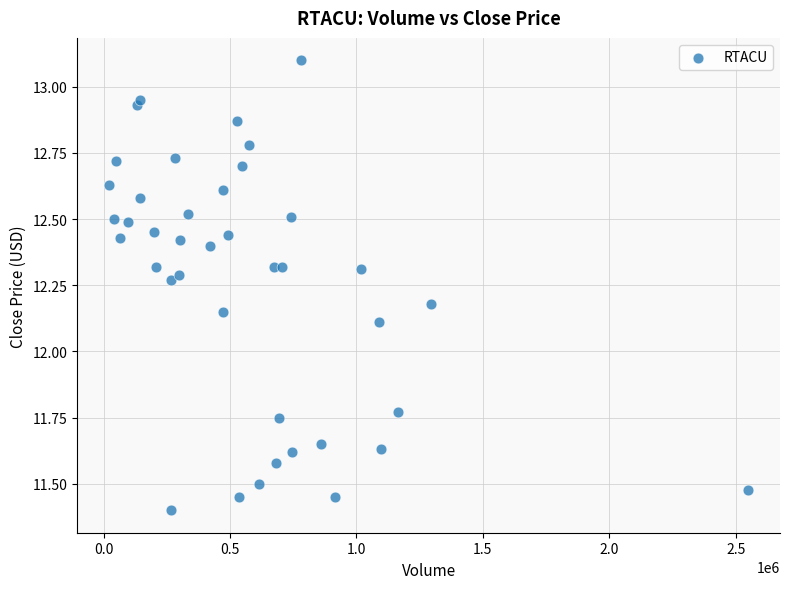

What is the range of X values (max minus min)?

2526500.0